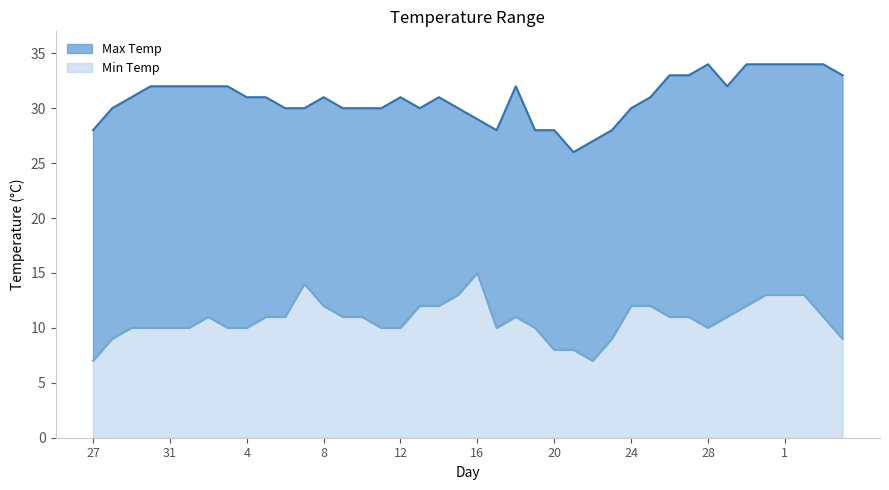

How many lines are shown in the chart?

2